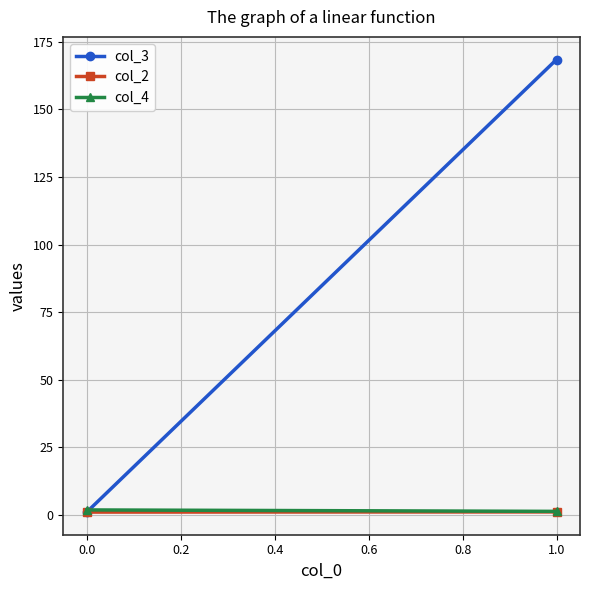

What are all the series names shown in the legend?

col_3, col_2, col_4